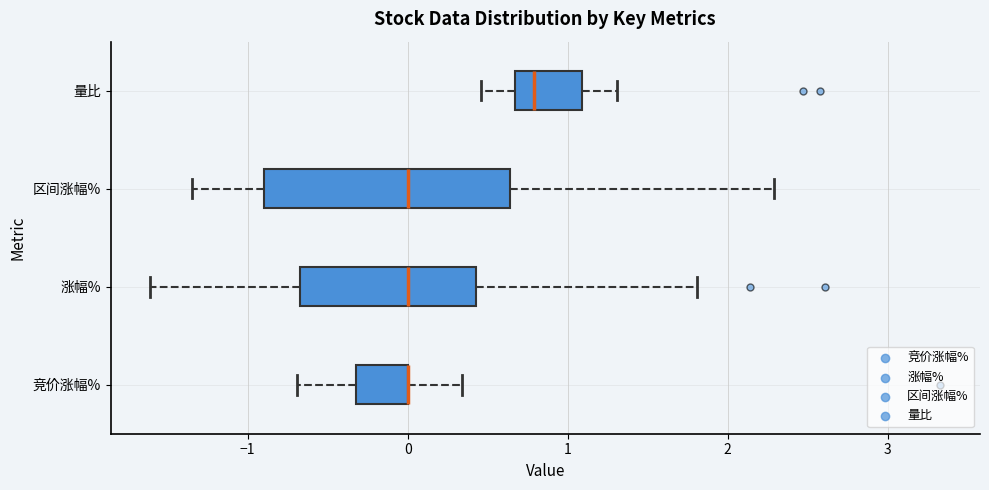

Reading bottom to top, transcribe this box plot: for each box, give where its median line is, the range the box spans, and where its two whiskers end, as read against the x-axis. The values are not printed on the chart, so give them approximately, as read against the axis.

竞价涨幅%: median 0.0 (drawn on the box's right edge), box -0.3 to 0.0, whiskers -0.7 to 0.3
涨幅%: median 0.0, box -0.7 to 0.4, whiskers -1.6 to 1.8
区间涨幅%: median 0.0, box -0.9 to 0.6, whiskers -1.3 to 2.3
量比: median 0.8, box 0.7 to 1.1, whiskers 0.5 to 1.3